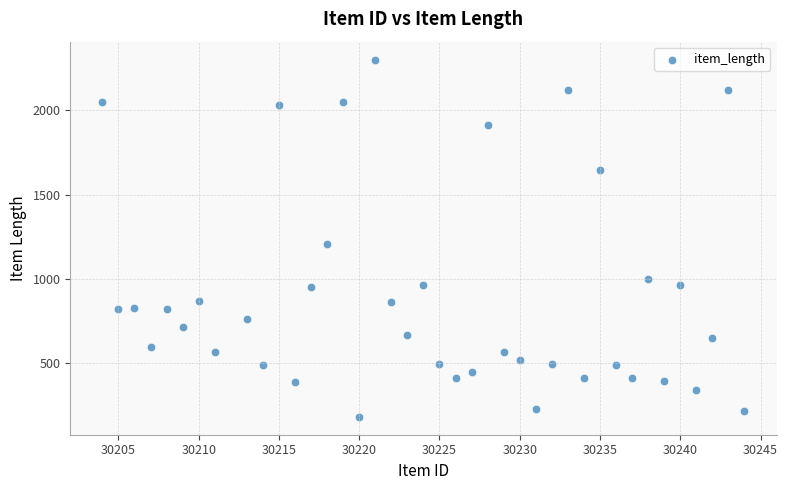

What is the range of X values (max minus min)?

40.0